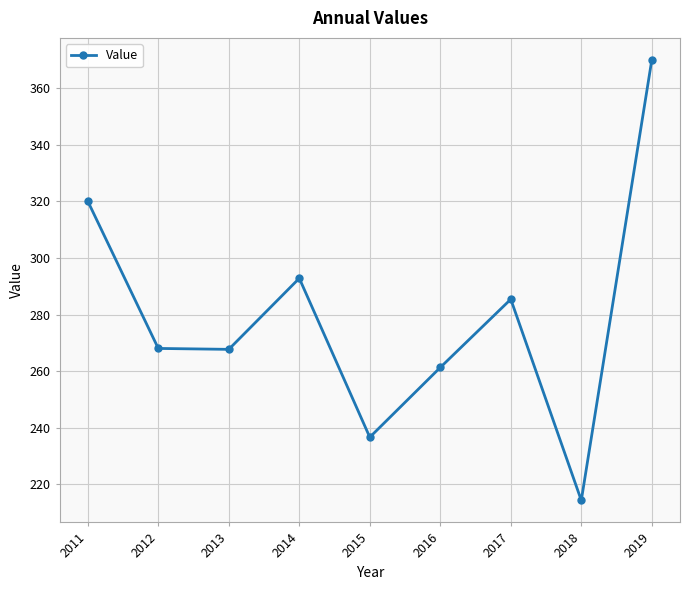

What is the ratio of the value at 2012 to the value at 2018?

1.3